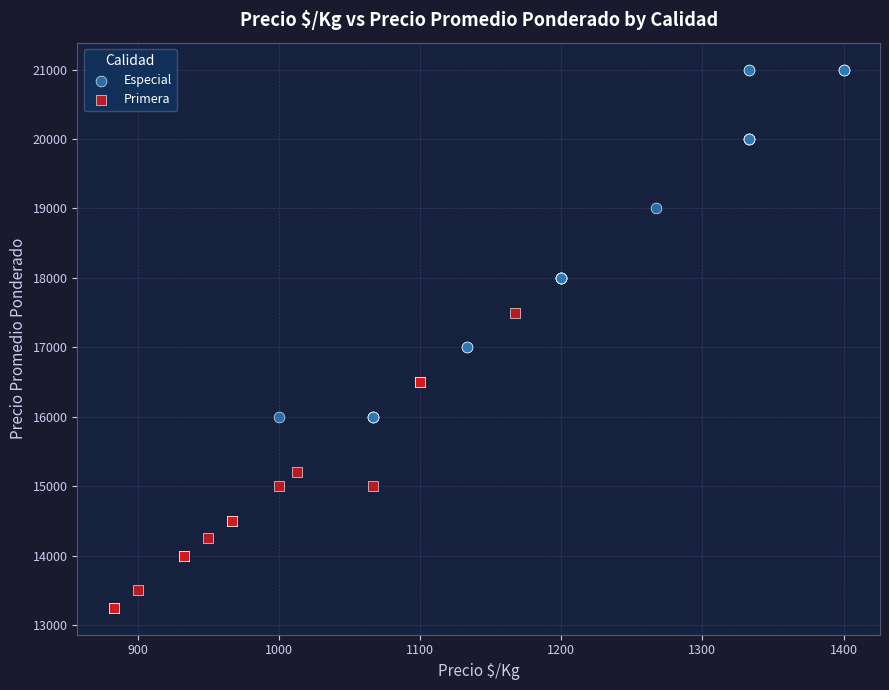

Which series reaches the minimum Y coordinate?

Primera